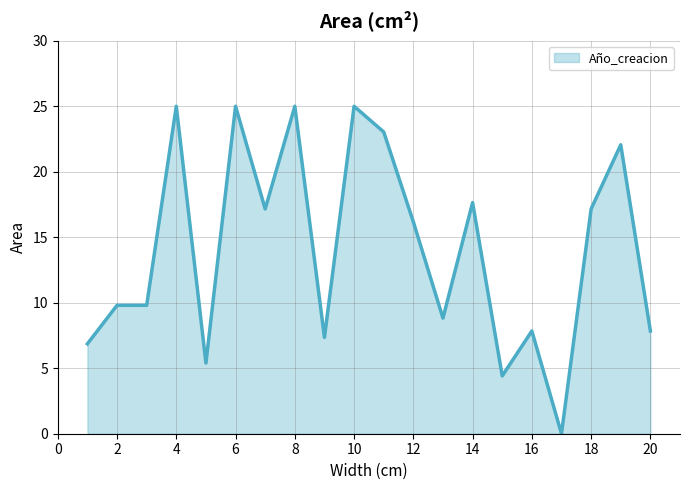

Reading left to right, what are all the values shown in this chart?

6.9	9.8	9.8	25.0	5.4	25.0	17.2	25.0	7.4	25.0	23.0	16.2	8.8	17.6	4.4	7.8	0.0	17.2	22.1	7.8